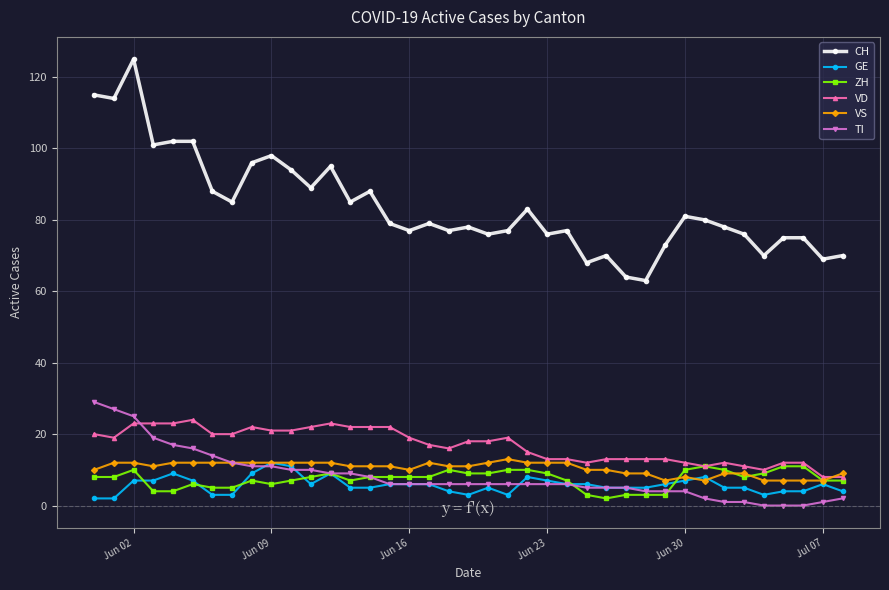

Which series has the largest total across all categories?

CH